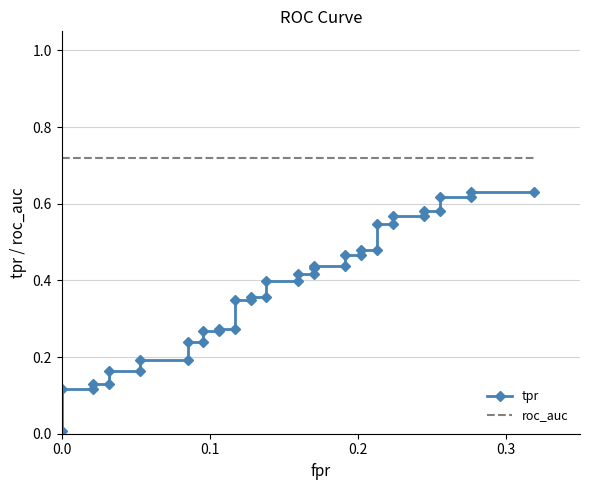

List the series in order of their overall mean, lowest first.

tpr, roc_auc